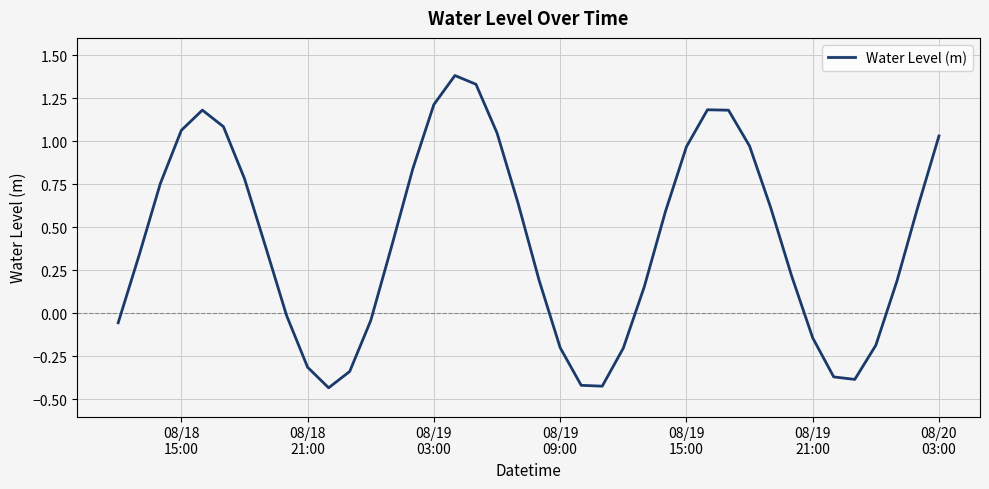

What is the greatest value displayed?

1.4